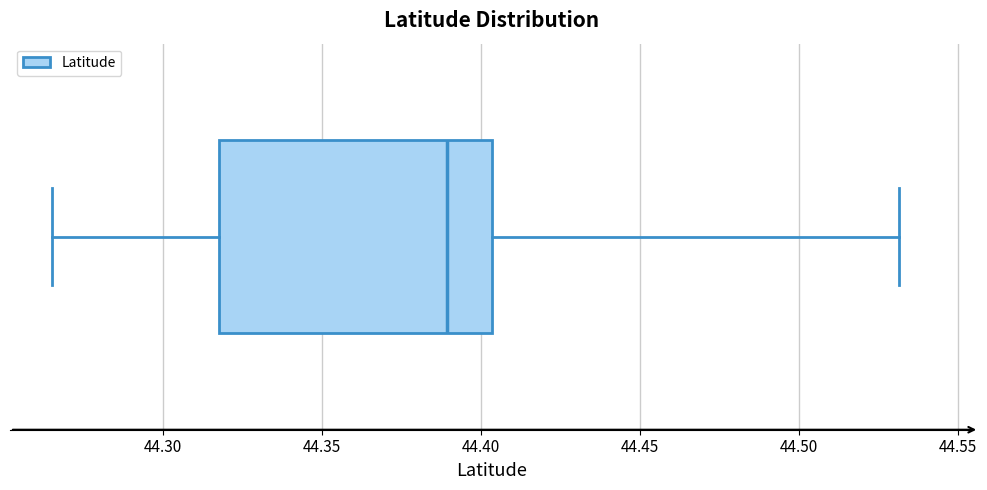

Read this box plot against the x-axis: the position of the median line, the range covered by the box, and the ends of both whiskers. The values are not printed on the chart, so give them approximately, as read against the axis.

median 44.390, box 44.320 to 44.405, whiskers 44.265 to 44.530